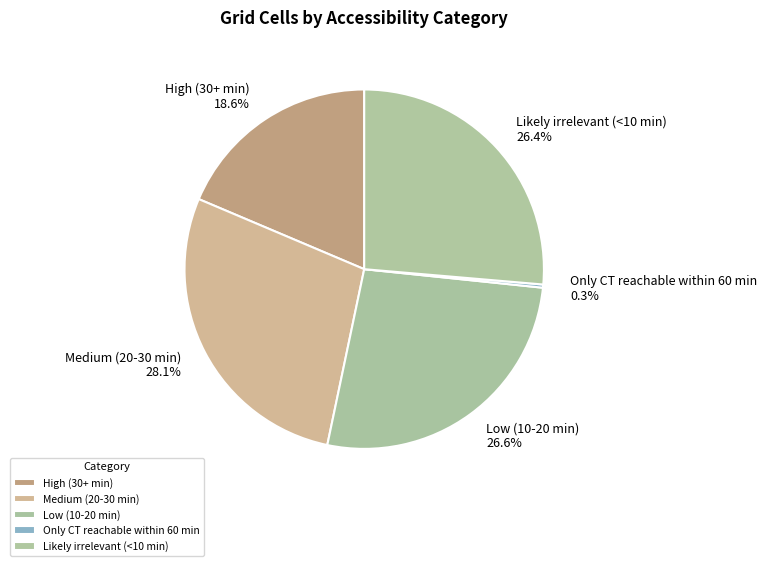

What is the largest slice in the pie chart?

Medium (20-30 min)